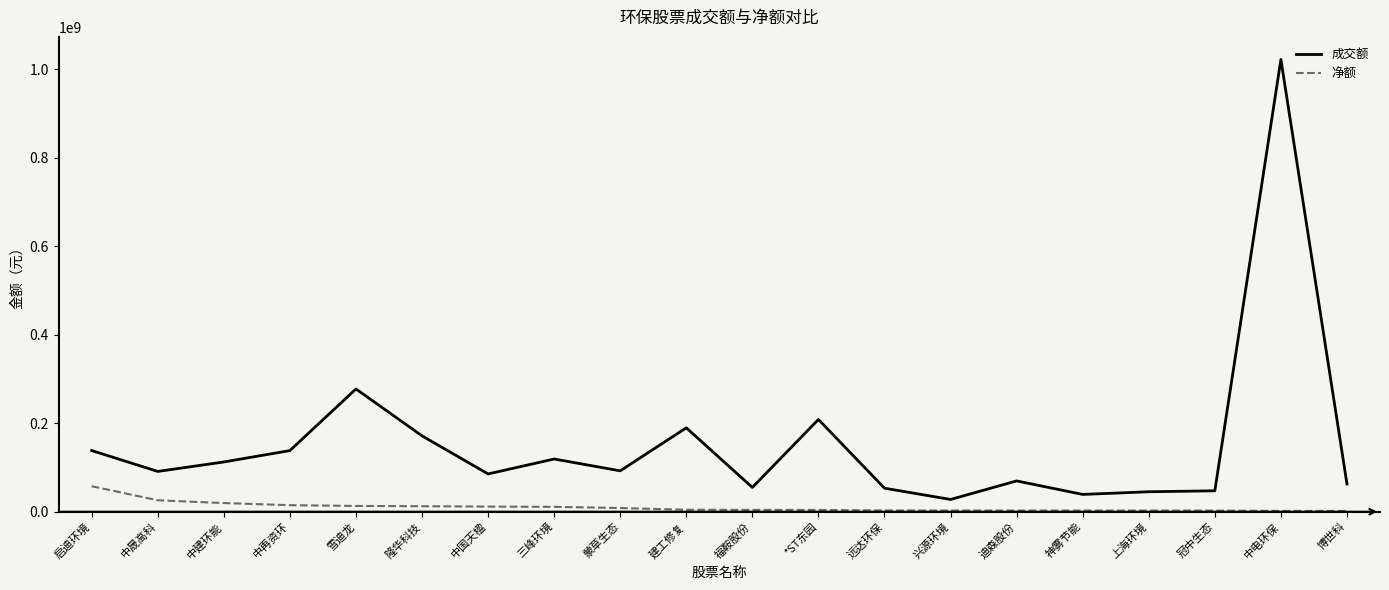

True or false: 净额 and 成交额 cross at least once.

False